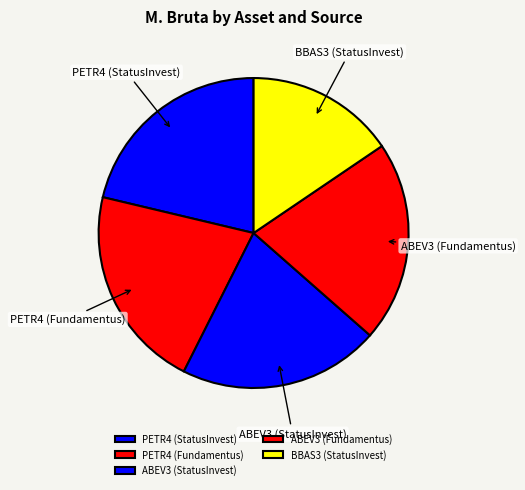

Do PETR4 (Fundamentus) and BBAS3 (StatusInvest) together represent more than half of the pie?

No